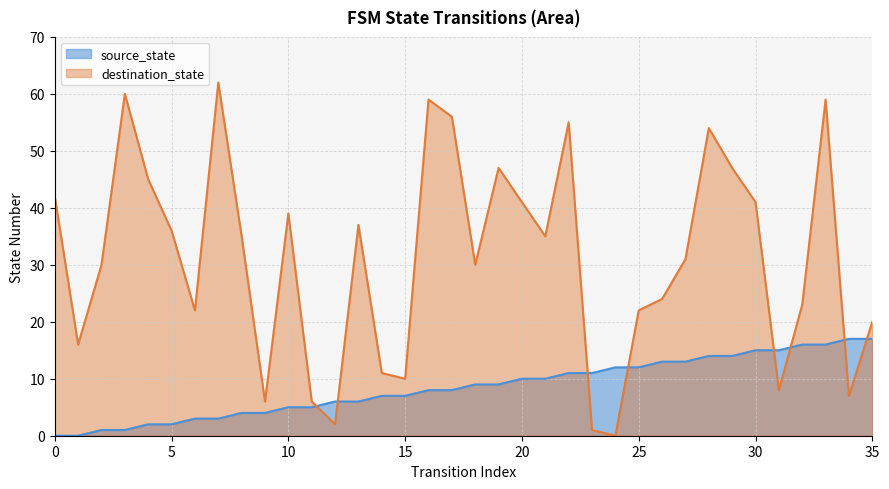

What is the sum of the source_state values at 27 and 29?

27